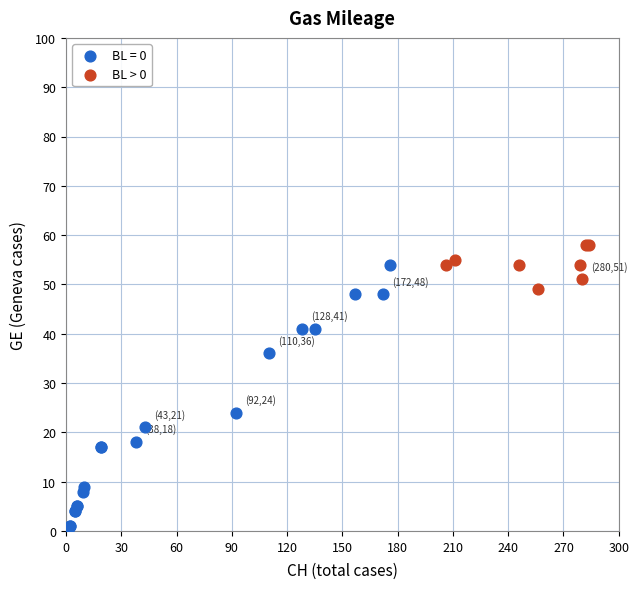

Which series has the widest spread of Y values?

BL = 0